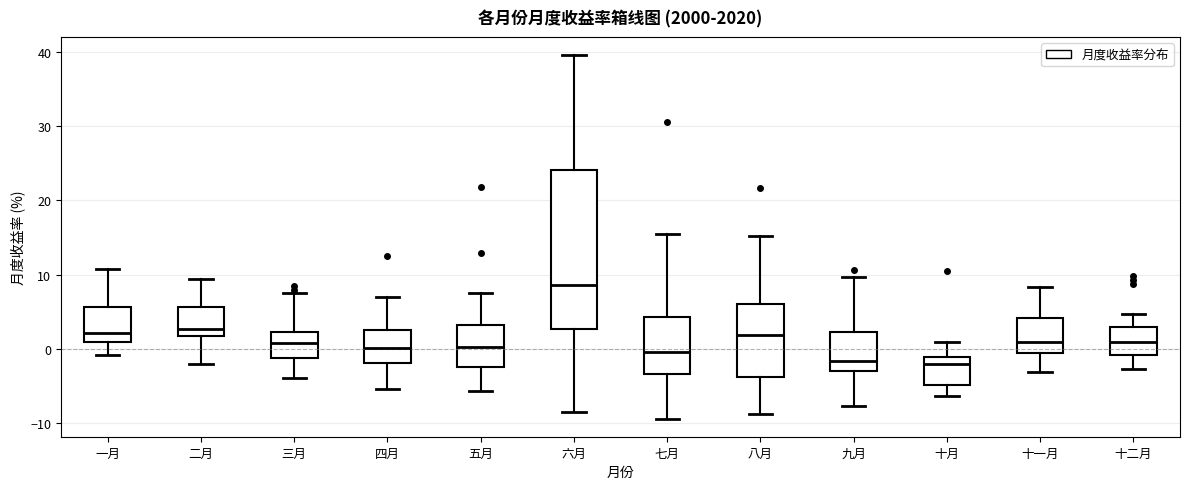

Comparing the boxes themselves (not the whiskers), which one is the tallest?

六月